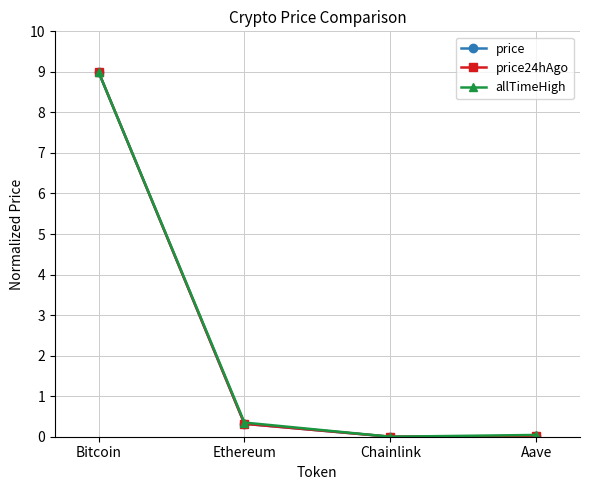

Is it true that price equals 4.7 at Chainlink?

False